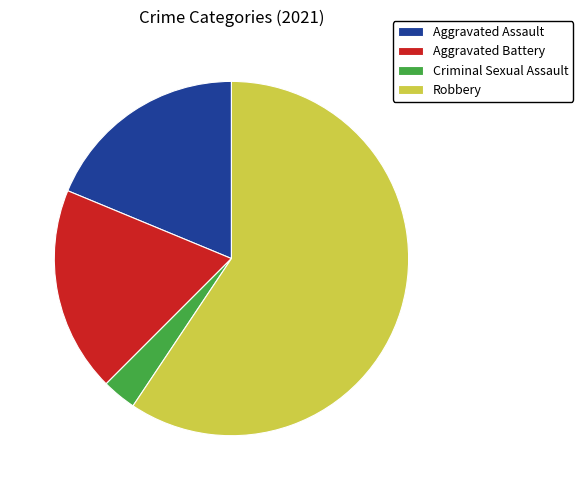

Between Criminal Sexual Assault and Robbery, which is larger?

Robbery